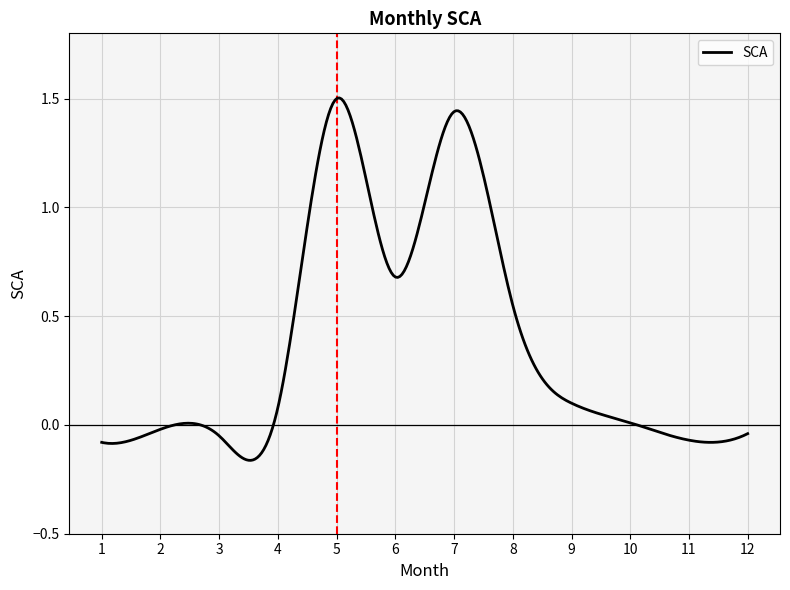

What is the difference between the maximum and minimum values?

1.7